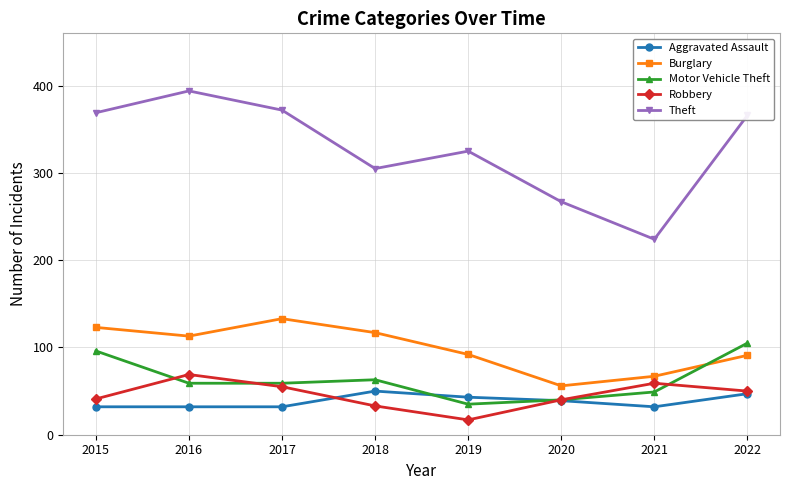

True or false: Aggravated Assault and Theft intersect in this chart.

False